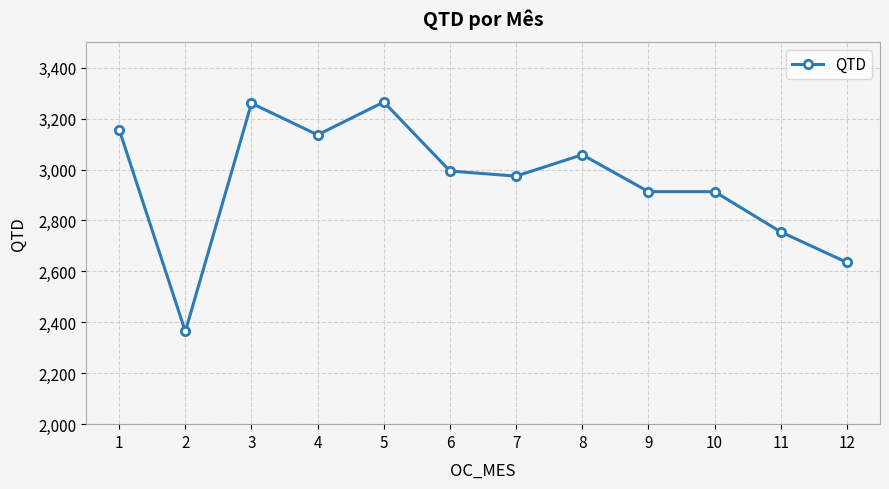

What is the ratio of the value at 7 to the value at 2?

1.3